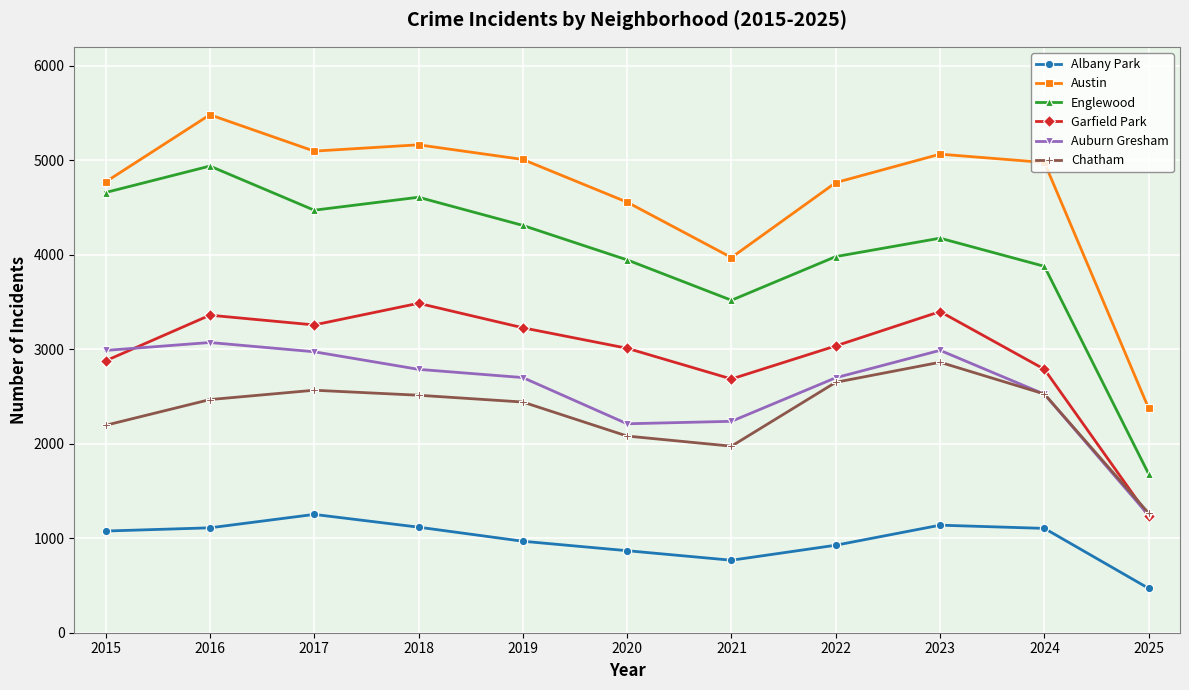

Which category has the highest value in the Chatham series?

2023